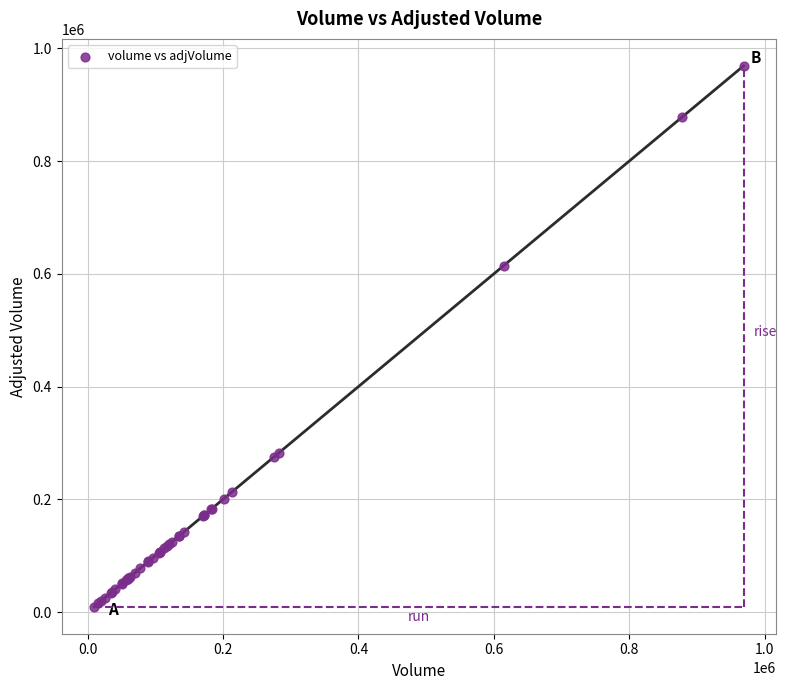

What Y value in the scatter plot is closest to 489150?

614400